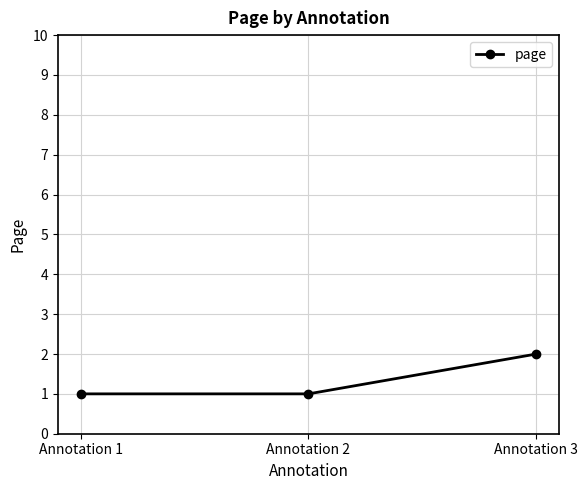

How many lines are shown in the chart?

1